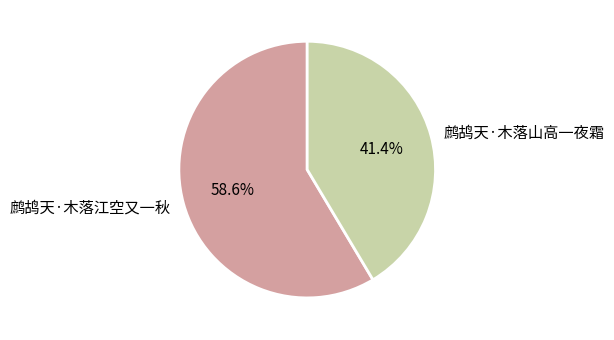

Is it true that 鹧鸪天·木落山高一夜霜 is 41% of the pie?

True